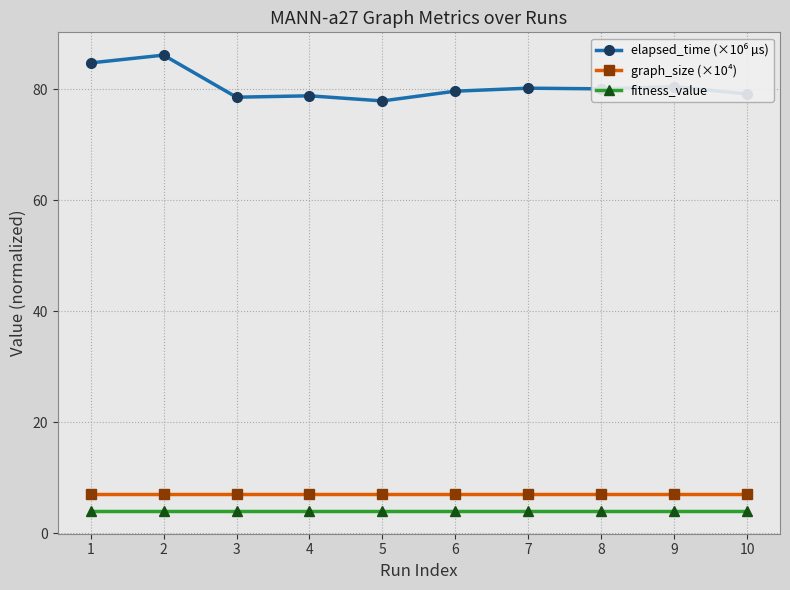

What is the lowest value of the graph_size (×10⁴) series?

7.1